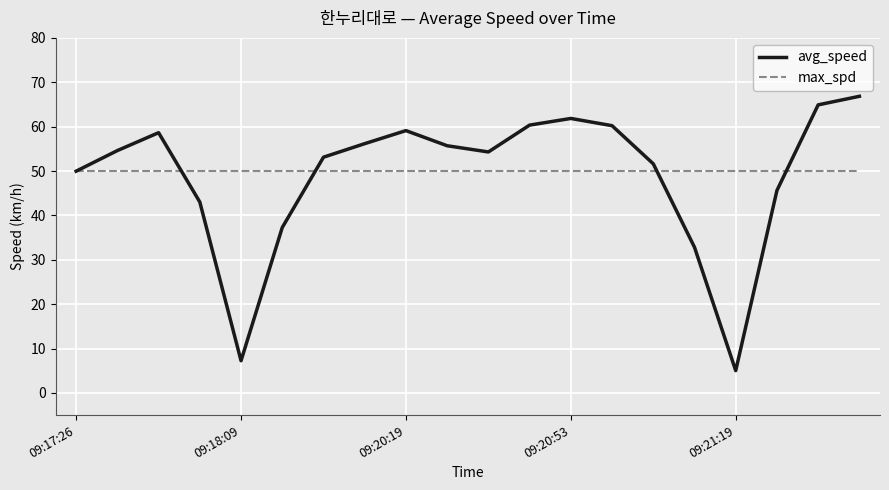

What is the smallest value displayed?

5.0